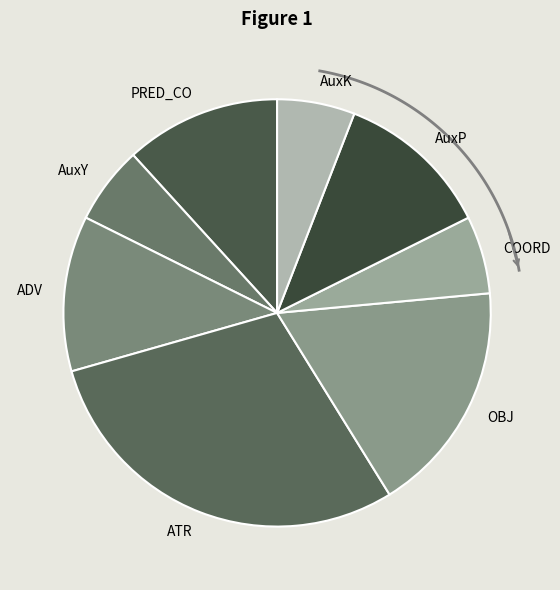

The ADV slice represents 27% of the pie. True or false?

False